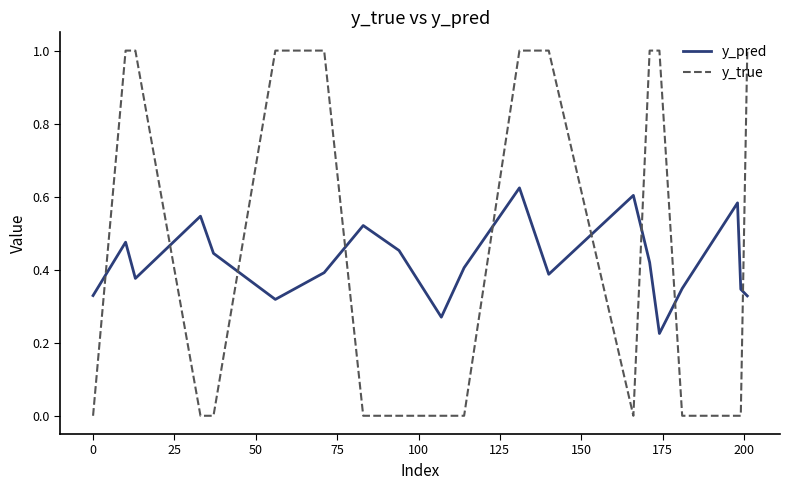

What is the difference between the maximum and second lowest values in the y_true series?

1.0